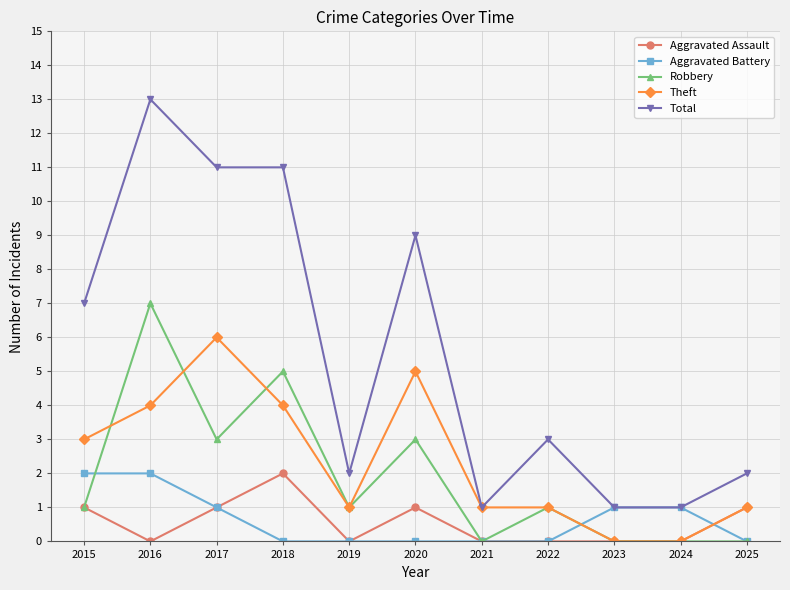

At 2018, list the series in order from smallest to largest.

Aggravated Battery, Aggravated Assault, Theft, Robbery, Total